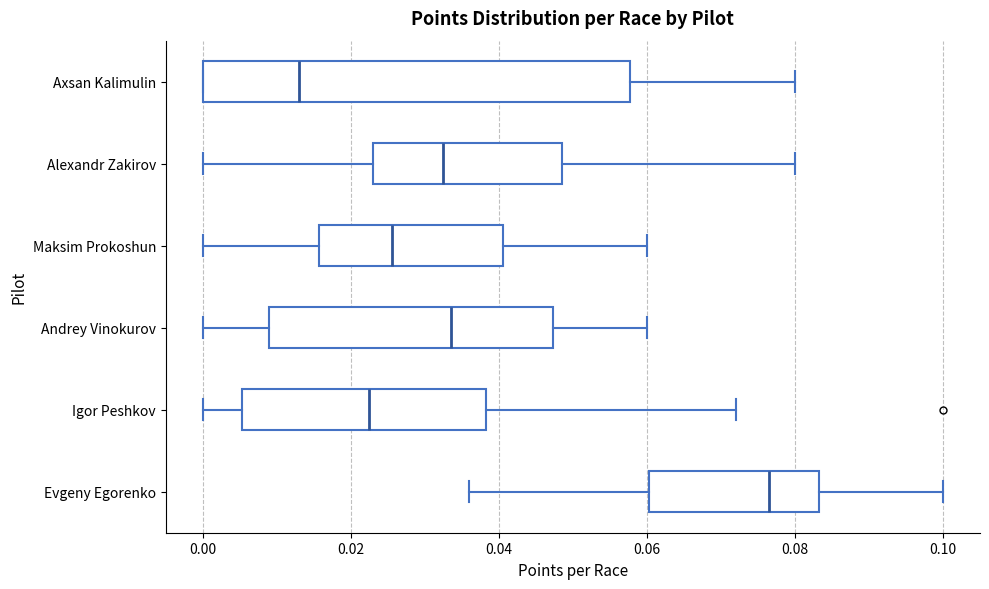

Where does the median line of the box for Maksim Prokoshun sit on the x-axis? The values are not printed on the chart, so give them approximately, as read against the axis.

0.026